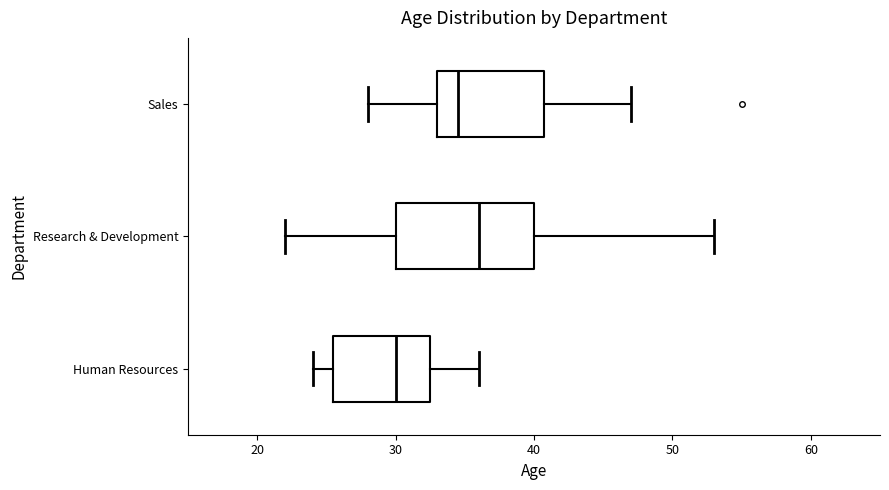

Reading bottom to top, transcribe this box plot: for each box, give where its median line is, the range the box spans, and where its two whiskers end, as read against the x-axis. The values are not printed on the chart, so give them approximately, as read against the axis.

Human Resources: median 30, box 26 to 33, whiskers 24 to 36
Research & Development: median 36, box 30 to 40, whiskers 22 to 53
Sales: median 35, box 33 to 41, whiskers 28 to 47